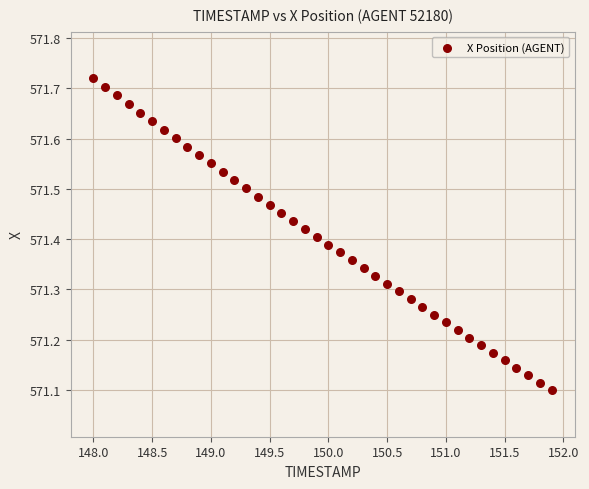

What is the range of Y values (max minus min)?

0.6